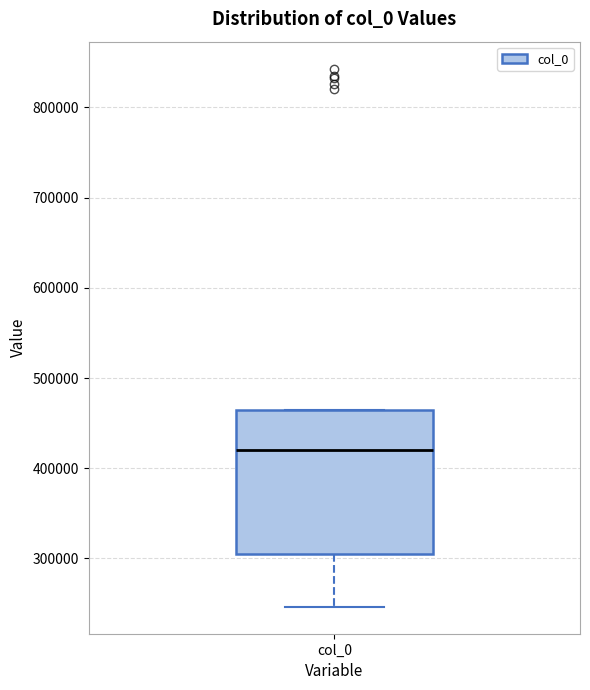

Where is the upper edge of the box for col_0 on the y-axis? The values are not printed on the chart, so give them approximately, as read against the axis.

460000